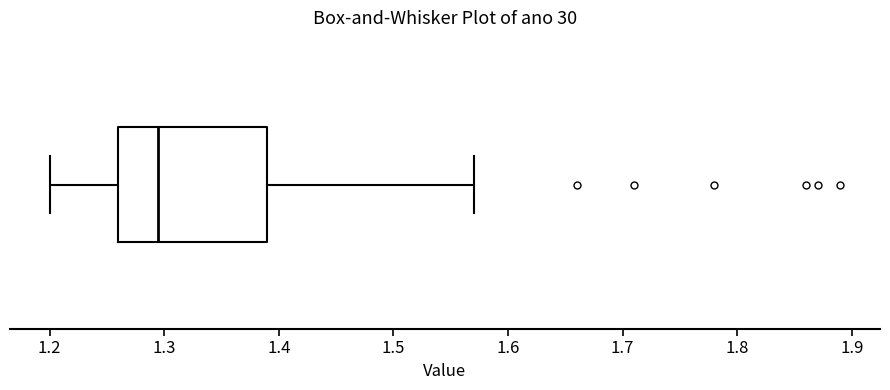

Transcribe this box plot: give where the median line is, the range the box spans, and where the two whiskers end, as read against the x-axis. The values are not printed on the chart, so give them approximately, as read against the axis.

median 1.30, box 1.26 to 1.39, whiskers 1.20 to 1.57